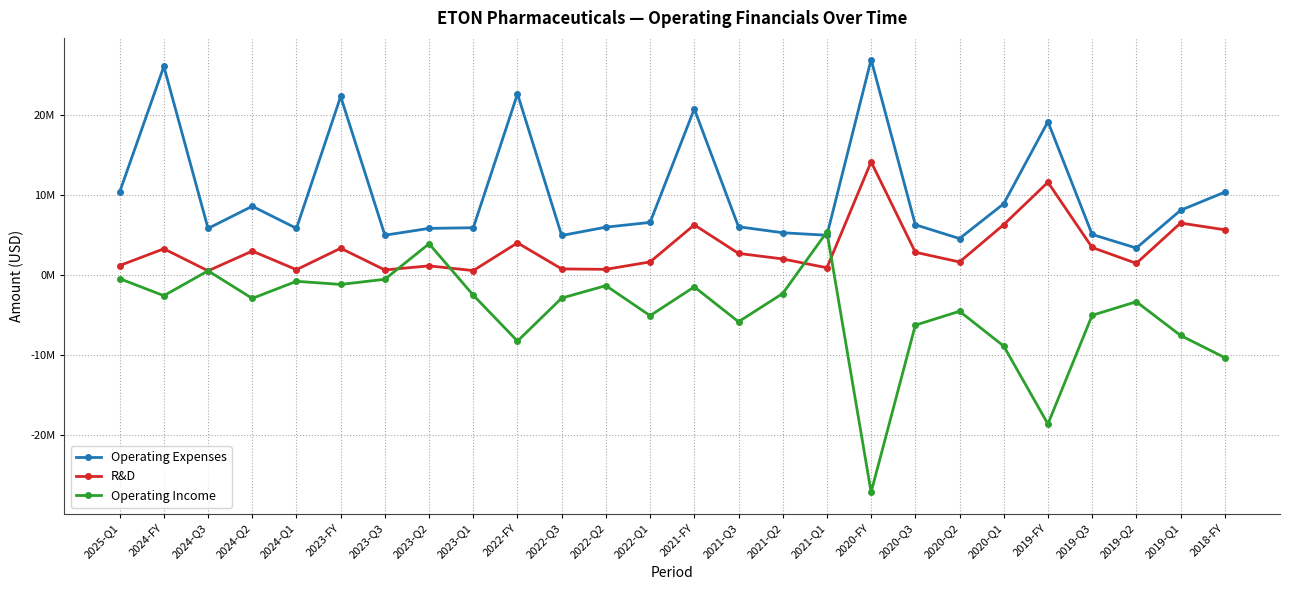

Which series has the largest range (max minus min)?

Operating Income